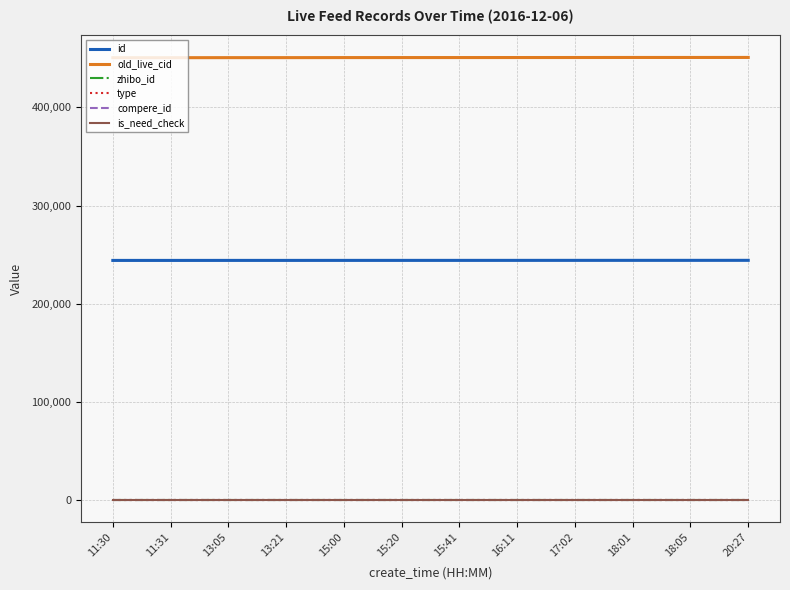

Is this an area chart (filled region under the line)?

No